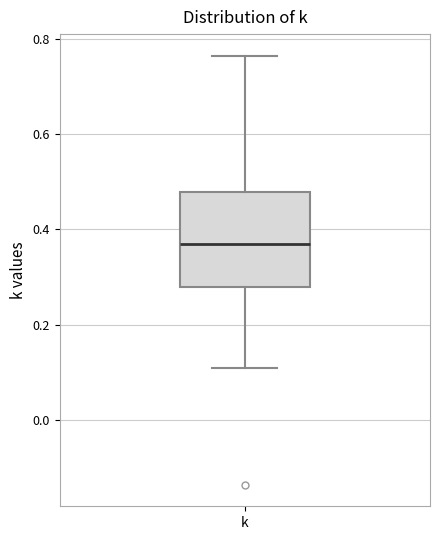

Read this box plot against the y-axis: the position of the median line, the range covered by the box, and the ends of both whiskers. The values are not printed on the chart, so give them approximately, as read against the axis.

median 0.38, box 0.28 to 0.48, whiskers 0.10 to 0.76